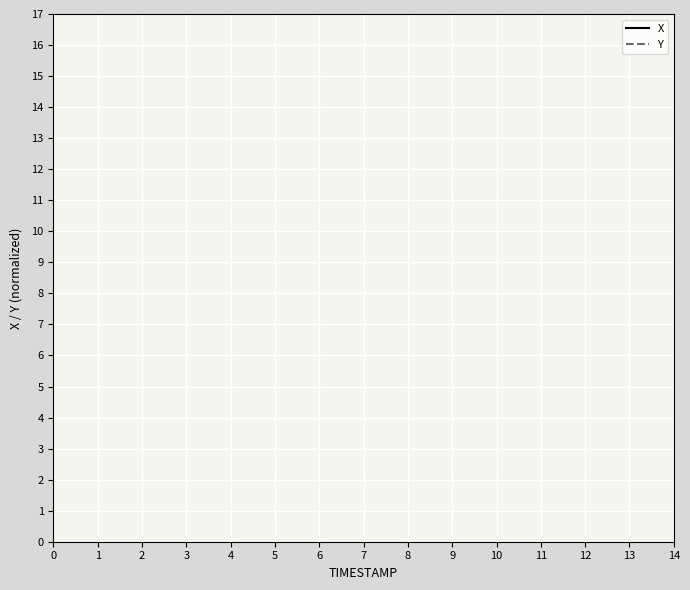

True or false: X and Y intersect in this chart.

True